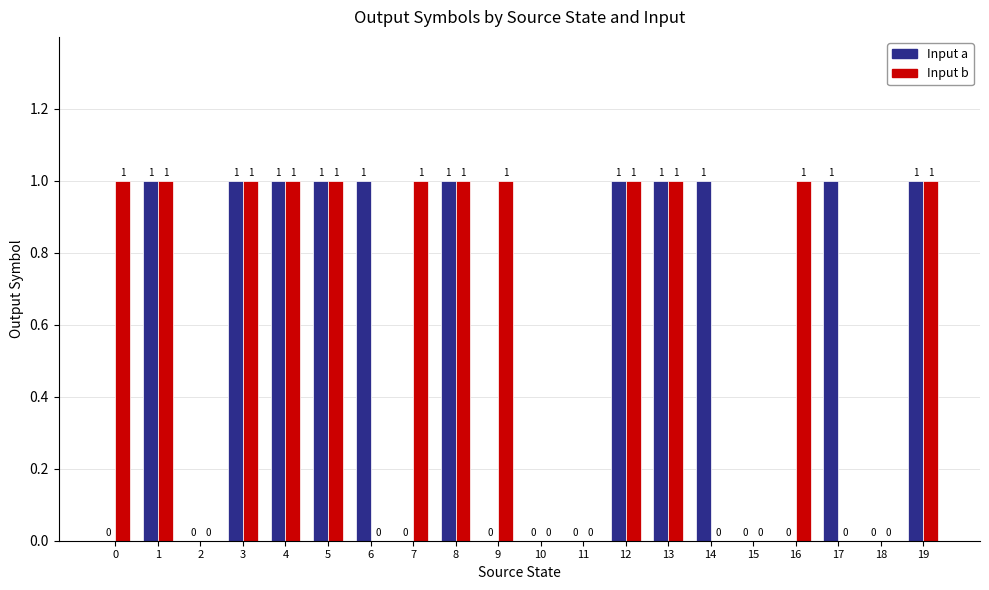

What is the maximum value shown in the chart?

1